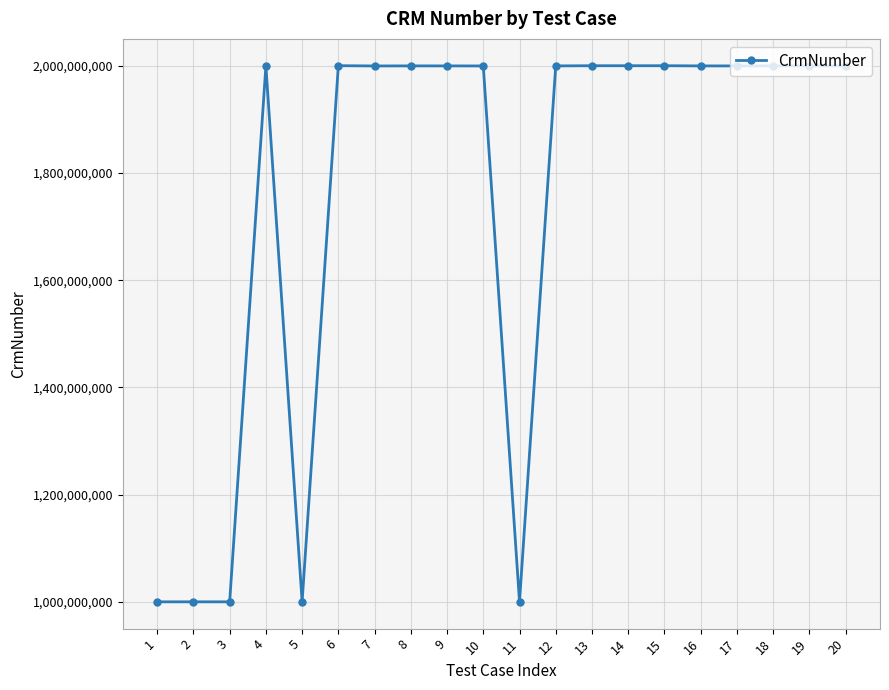

The chart shows a value of 3053724770 at 13. True or false?

False